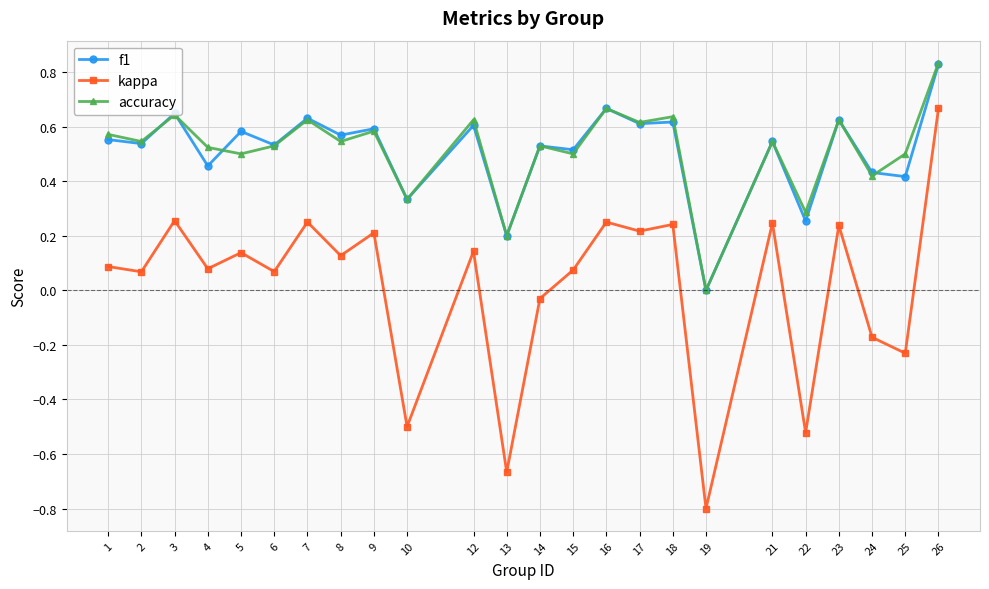

True or false: accuracy and kappa cross at least once.

False